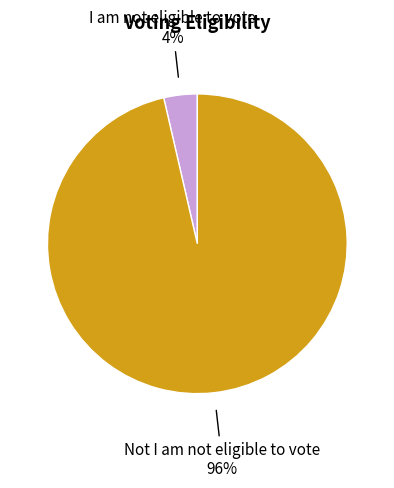

Combined, do I am not eligible to vote and Not I am not eligible to vote account for over 50%?

Yes